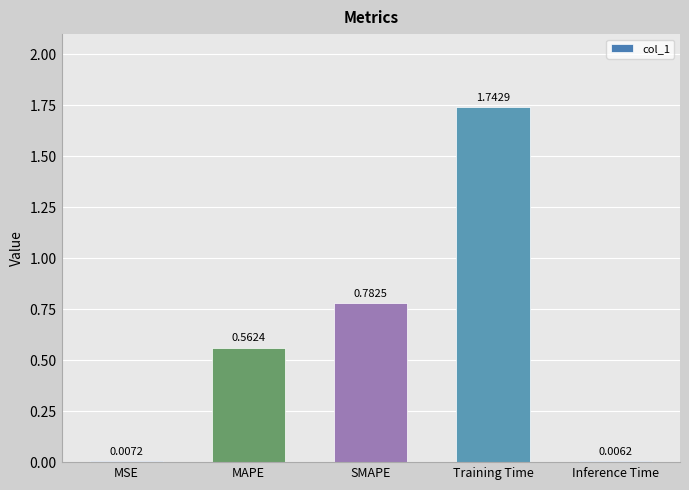

Which category has the highest value across all series?

Training Time